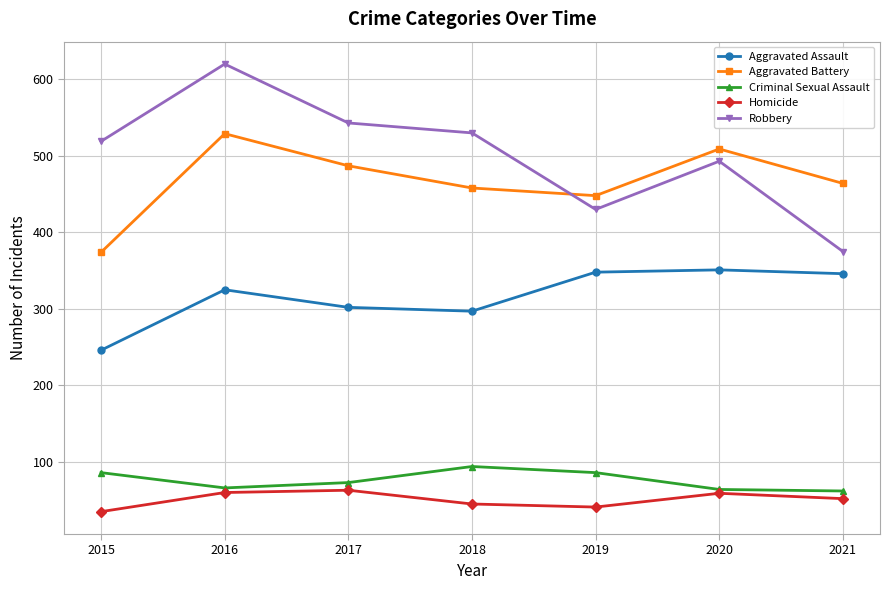

What is the value of the Homicide point at the 6th from the left?

59